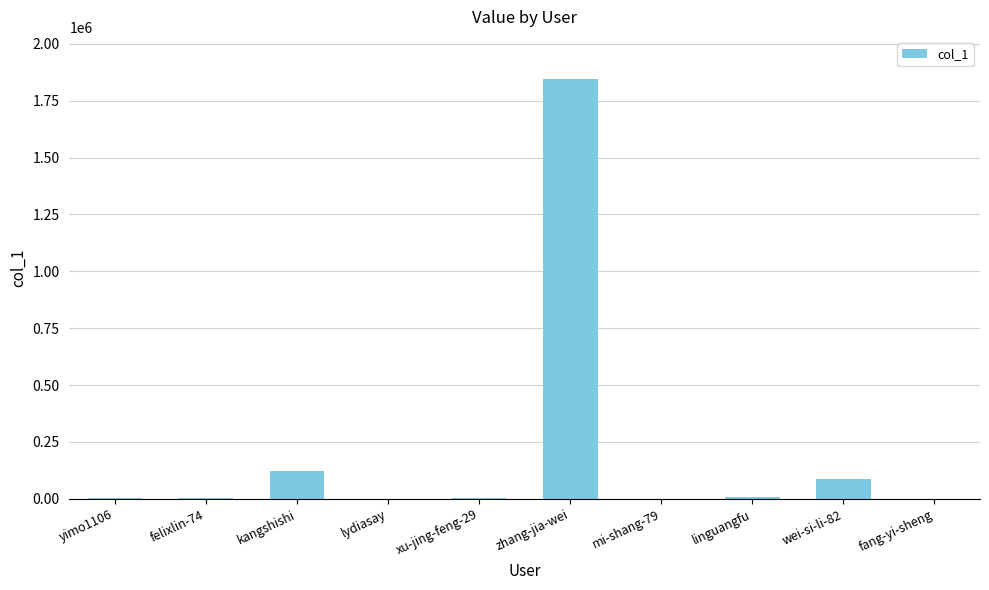

Are the bars horizontal?

No